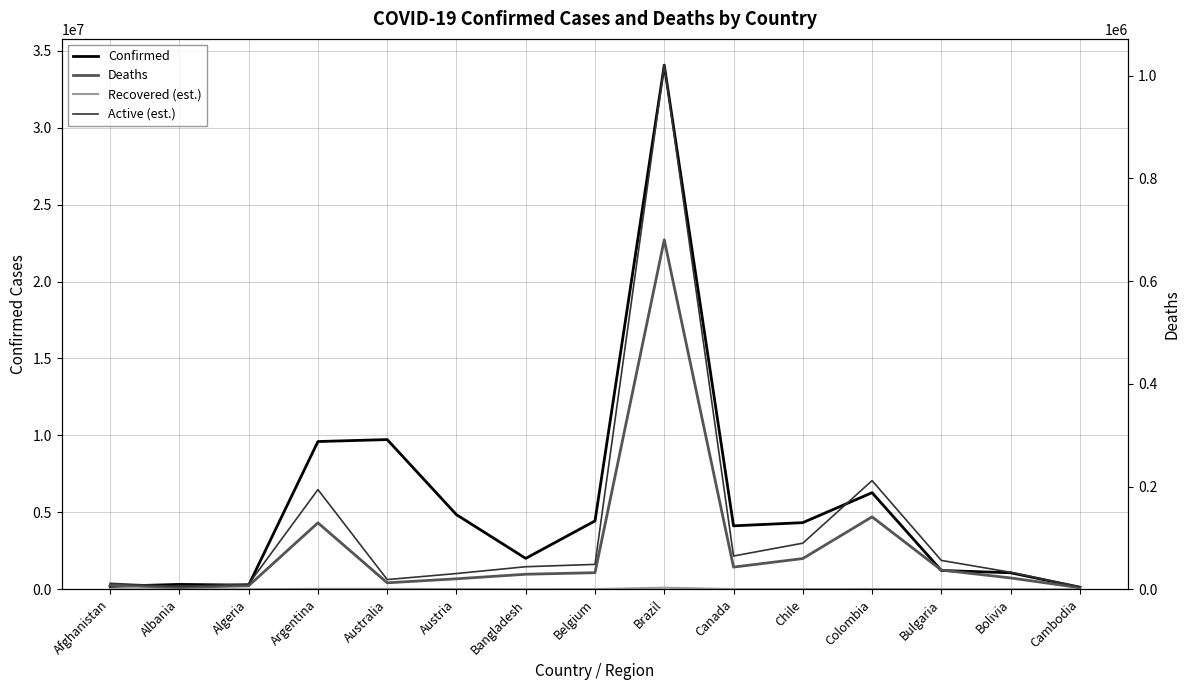

What is the spread (max minus min) of values at Afghanistan?

187637.4